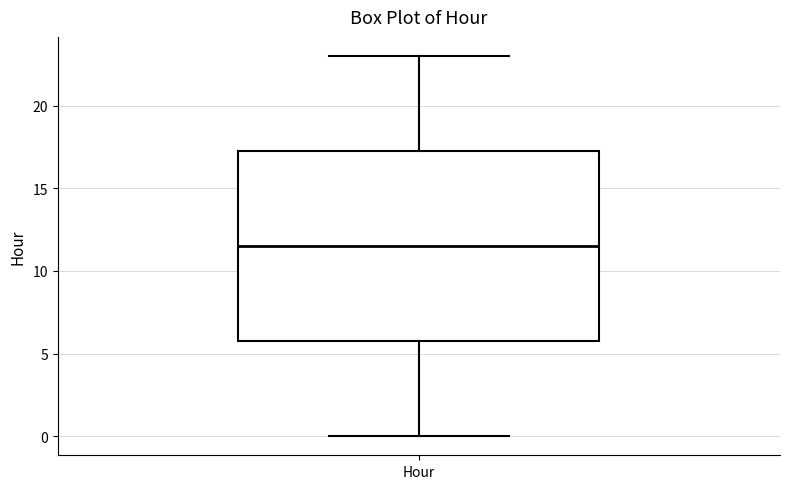

Where is the upper edge of the box for Hour on the y-axis? The values are not printed on the chart, so give them approximately, as read against the axis.

17.5